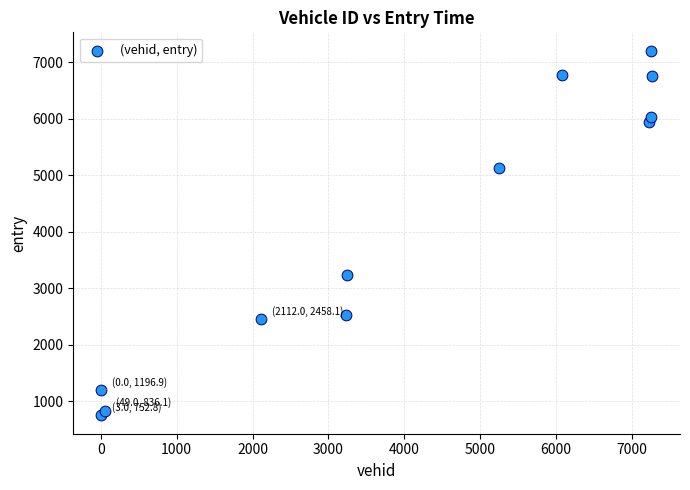

What Y value in the scatter plot is closest to 3979?

3244.7